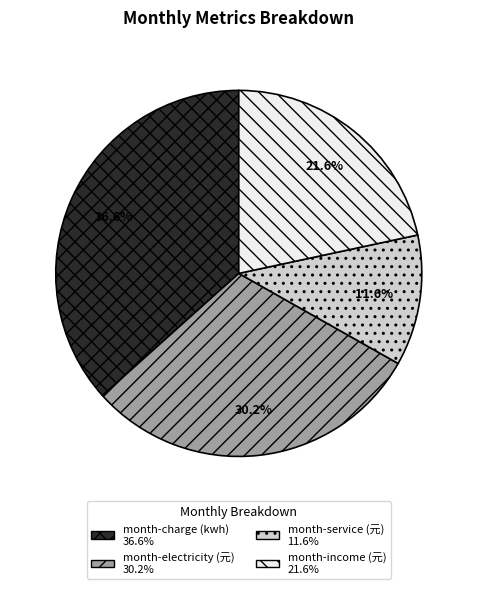

To the nearest percent, what portion does month-service (元) represent?

12%